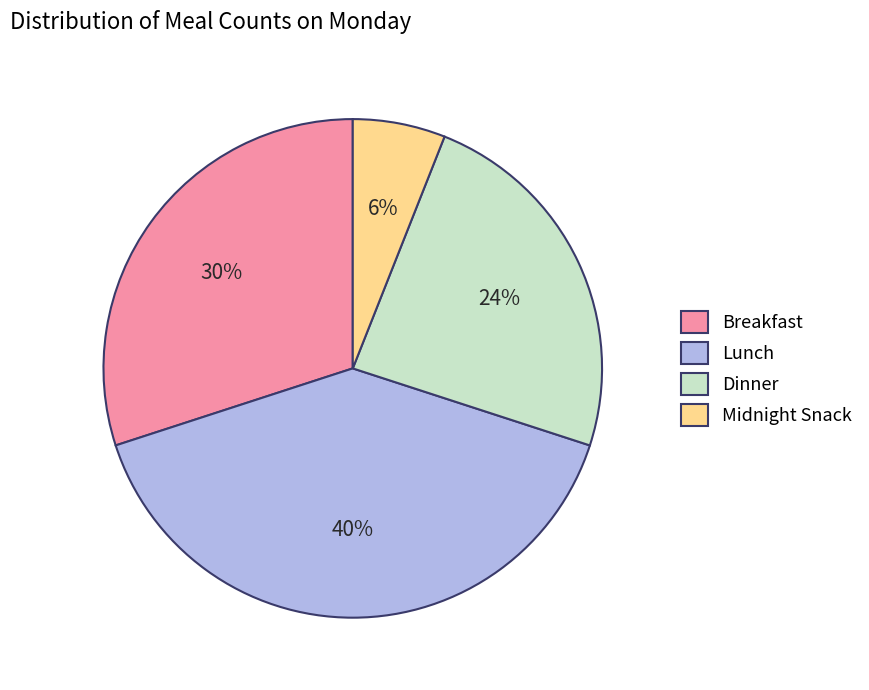

Between Midnight Snack and Lunch, which is larger?

Lunch